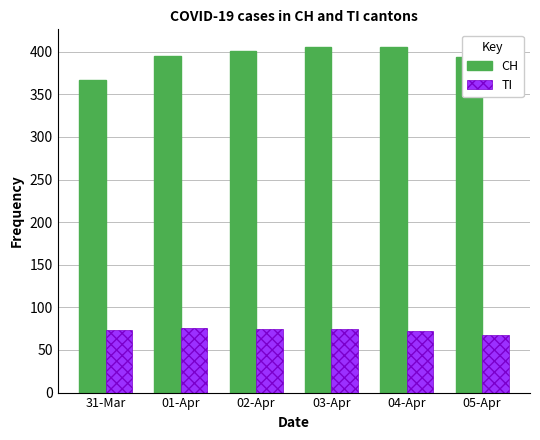

What is the minimum value shown in the chart?

68